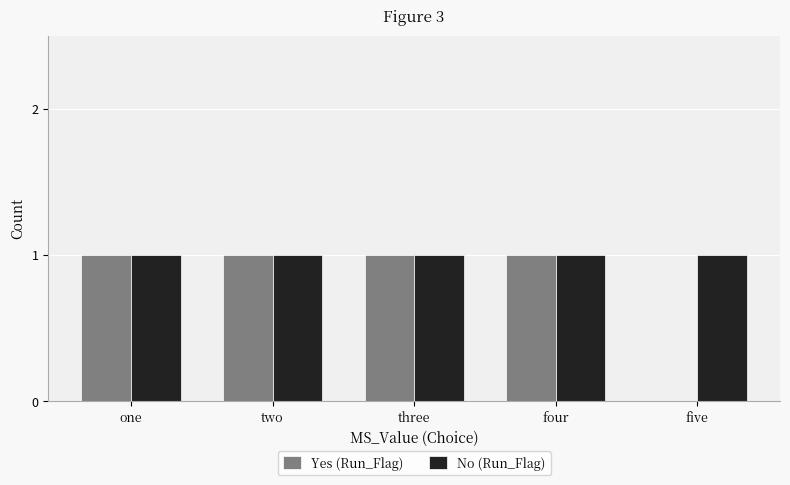

What is the total value across all series at five?

1